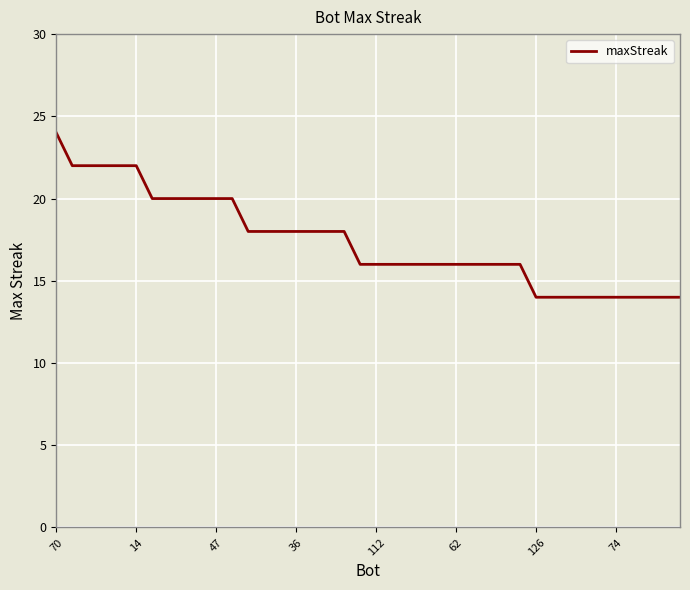

What is the greatest value displayed?

24